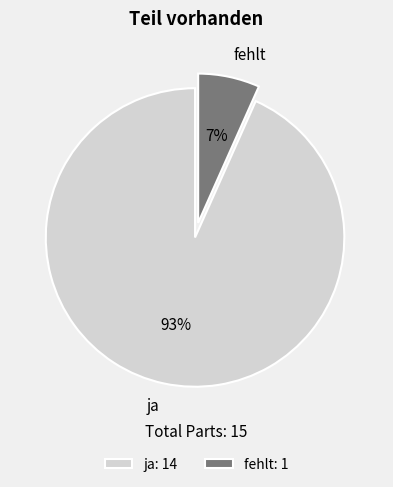

Is there any slice that represents more than half of the pie?

Yes